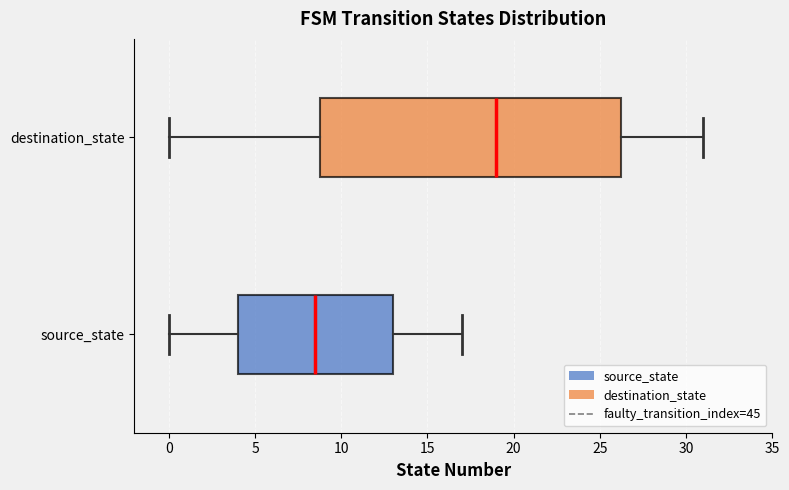

Reading bottom to top, transcribe this box plot: for each box, give where its median line is, the range the box spans, and where its two whiskers end, as read against the x-axis. The values are not printed on the chart, so give them approximately, as read against the axis.

source_state: median 8.5, box 4.0 to 13.0, whiskers 0.0 to 17.0
destination_state: median 19.0, box 9.0 to 26.5, whiskers 0.0 to 31.0